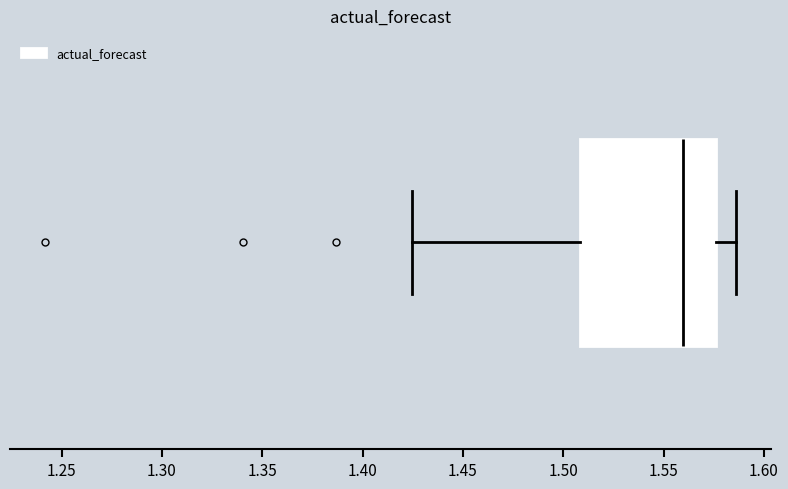

Where does the right whisker of the box end on the x-axis? The values are not printed on the chart, so give them approximately, as read against the axis.

1.585